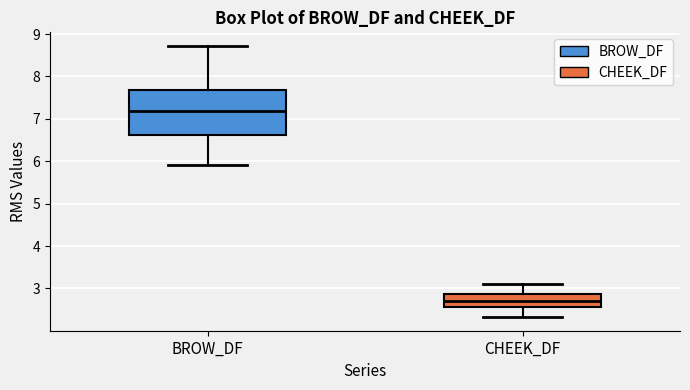

Where does the upper whisker of the box for BROW_DF end on the y-axis? The values are not printed on the chart, so give them approximately, as read against the axis.

8.7